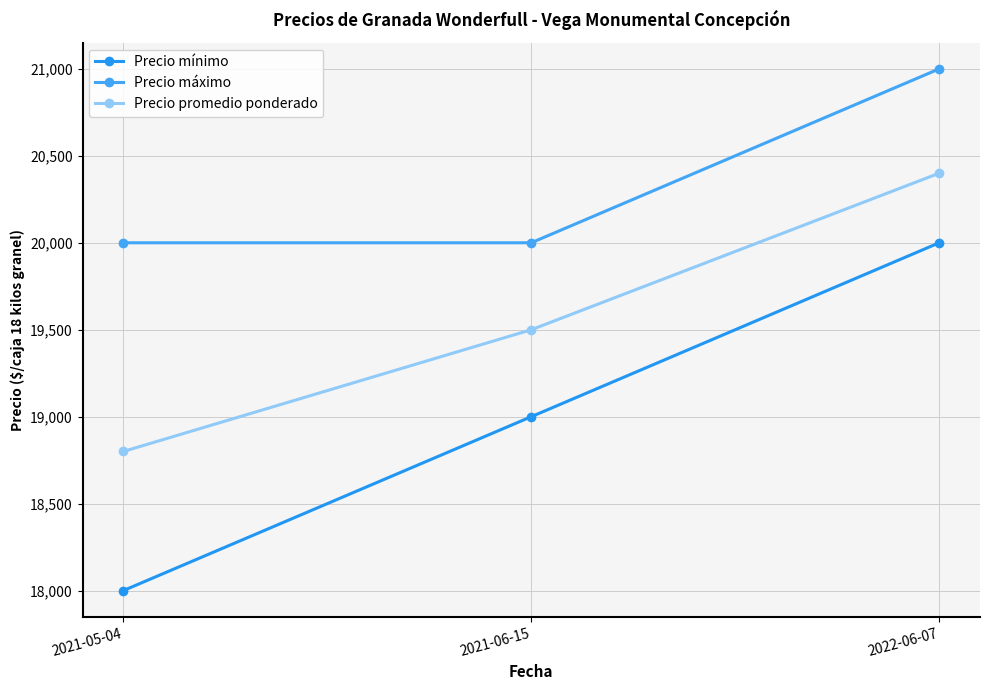

The Precio promedio ponderado series shows 32708 at 2021-06-15. True or false?

False